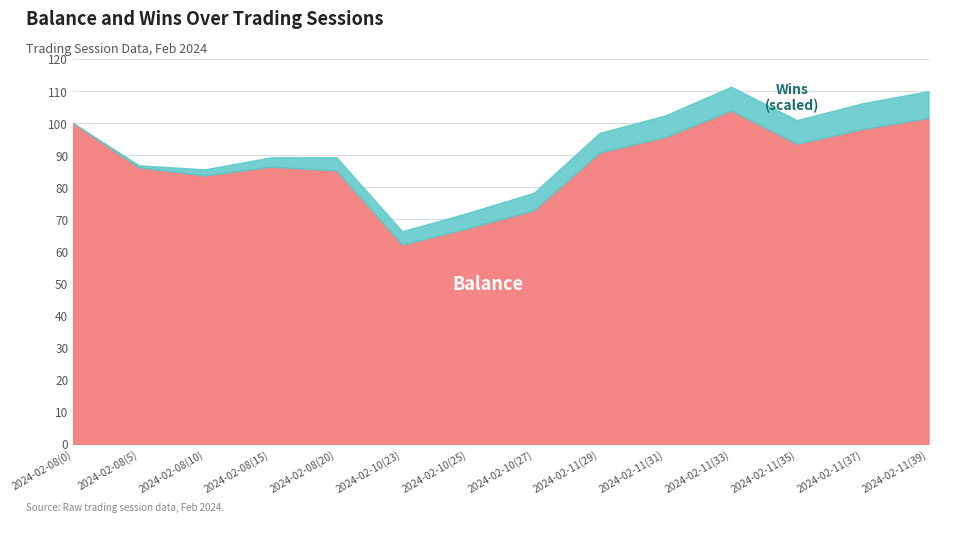

What is the maximum value shown in the chart?

103.9